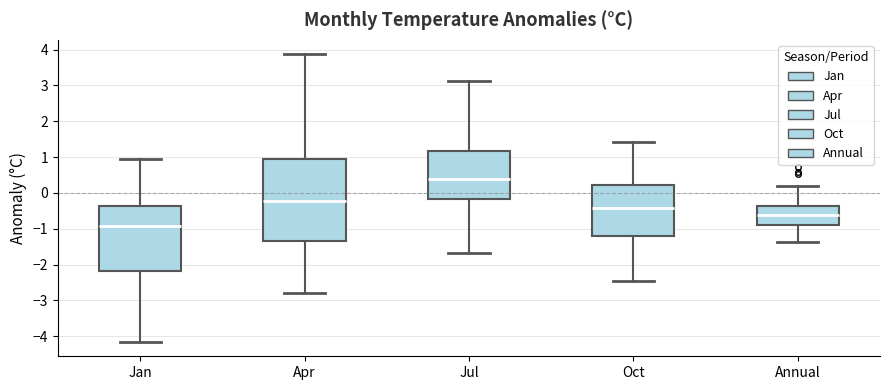

Comparing the boxes themselves (not the whiskers), which one is the tallest?

Apr